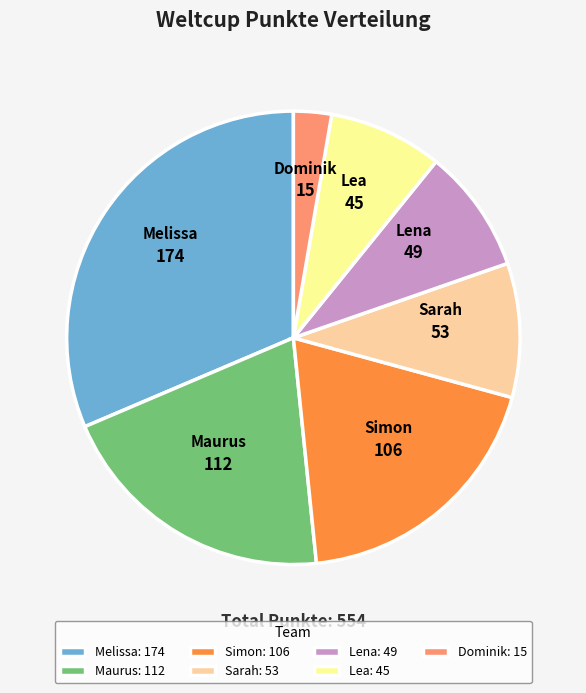

How many segments does this pie chart have?

7